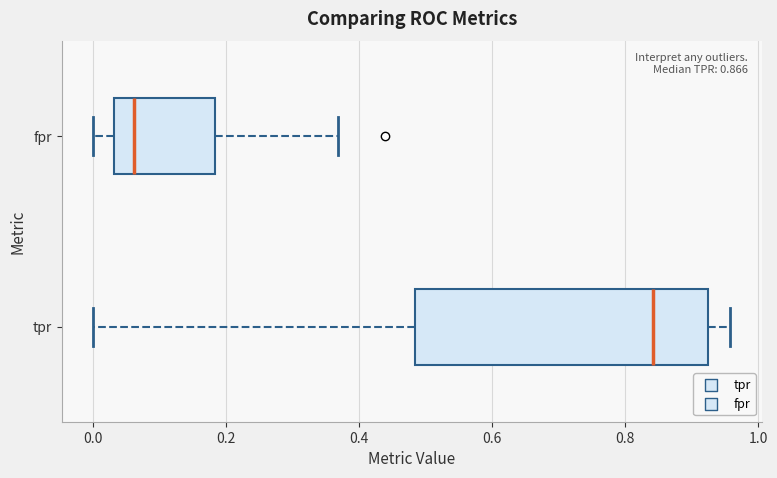

Which box is the widest, from its left edge to its right edge?

tpr